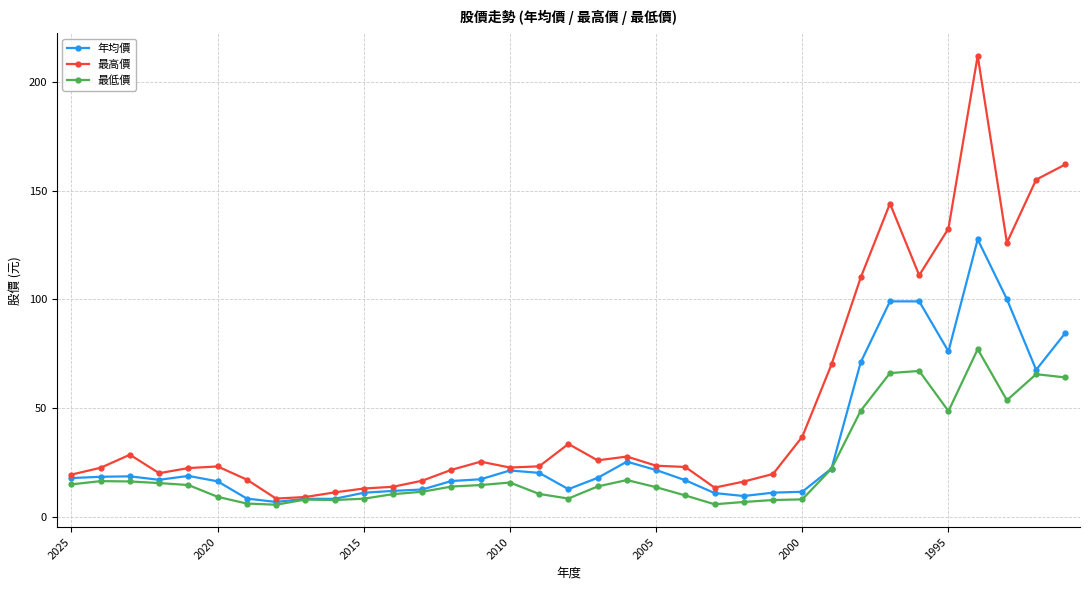

At how many categories does at least one series exceed 32?

11